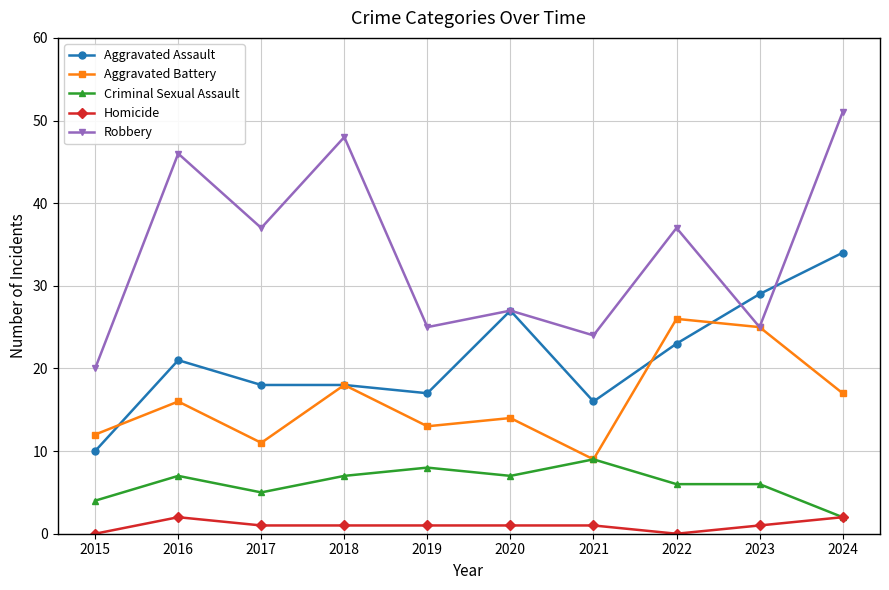

At which category does Criminal Sexual Assault reach its first local valley?

2017